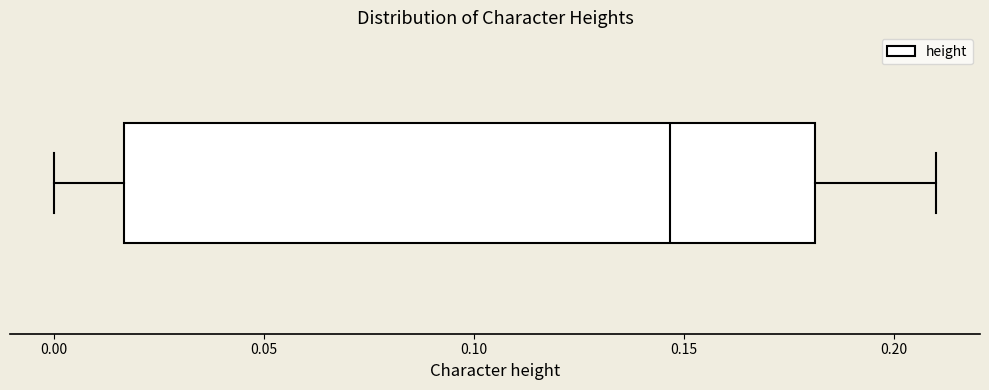

Where is the right edge of the box on the x-axis? The values are not printed on the chart, so give them approximately, as read against the axis.

0.180